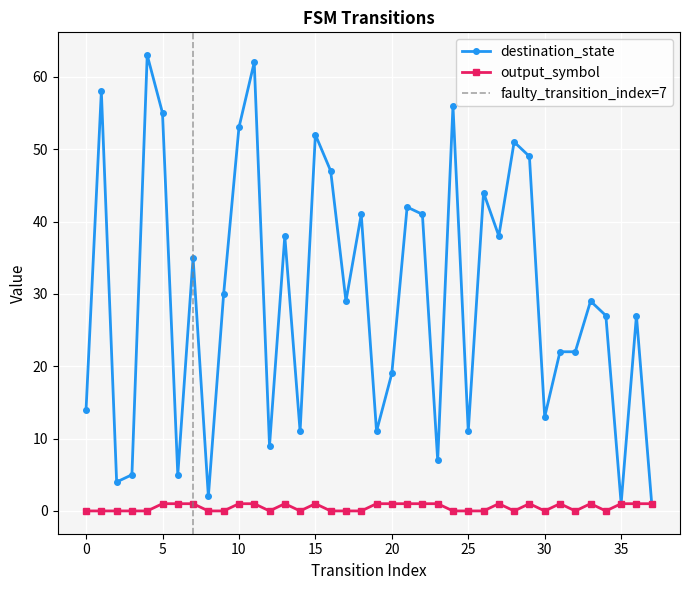

At which category does destination_state reach its first local valley?

2